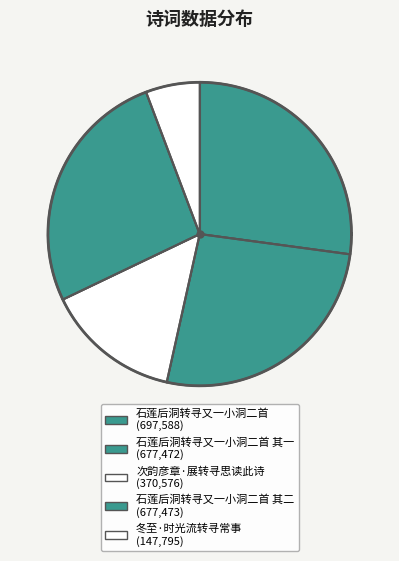

How many segments does this pie chart have?

5